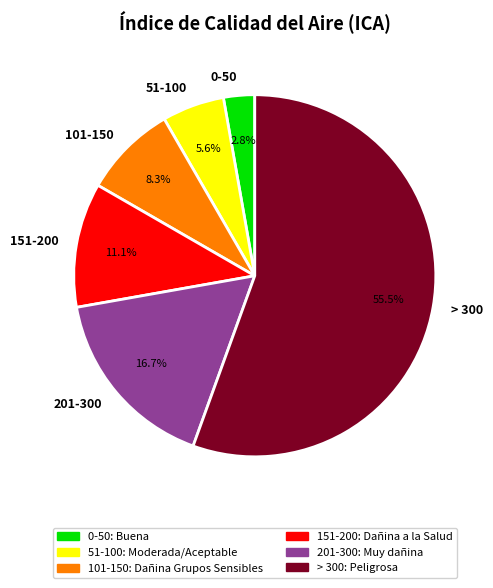

Which category has the smallest portion of the pie?

0-50